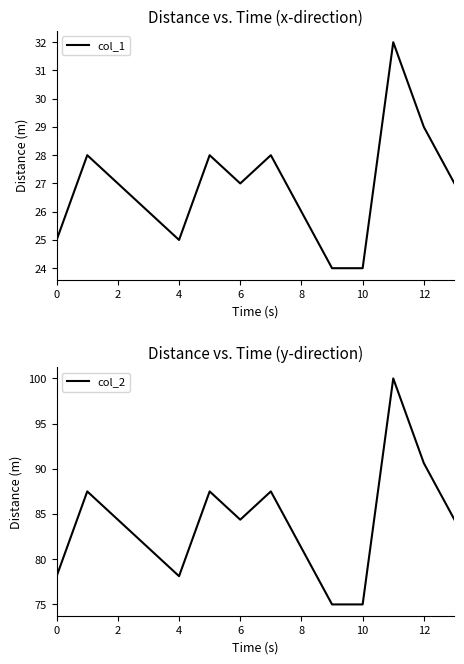

True or false: col_1 has a value of 25 at 4.

True